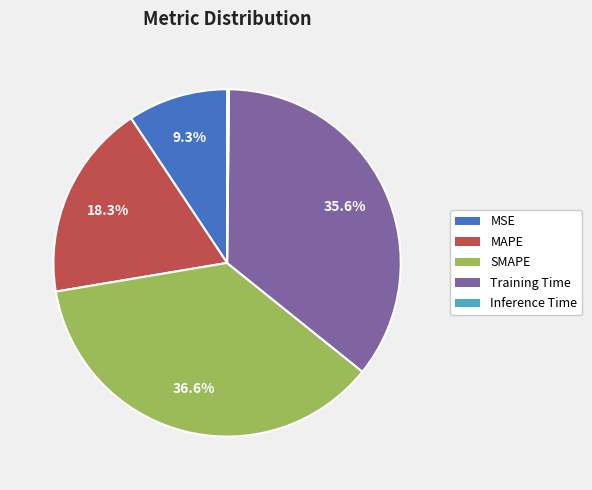

Approximately how many times larger is the value at MAPE compared to SMAPE?

0.5